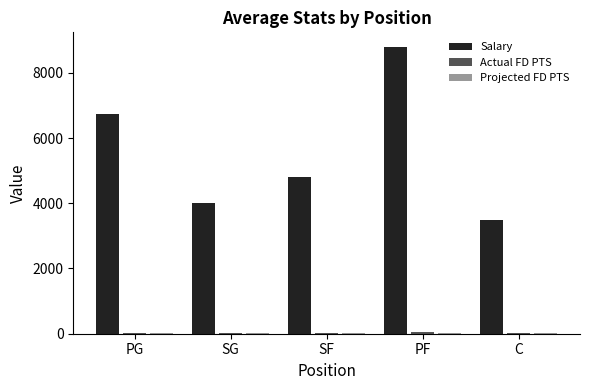

What is the maximum value shown in the chart?

8800.0